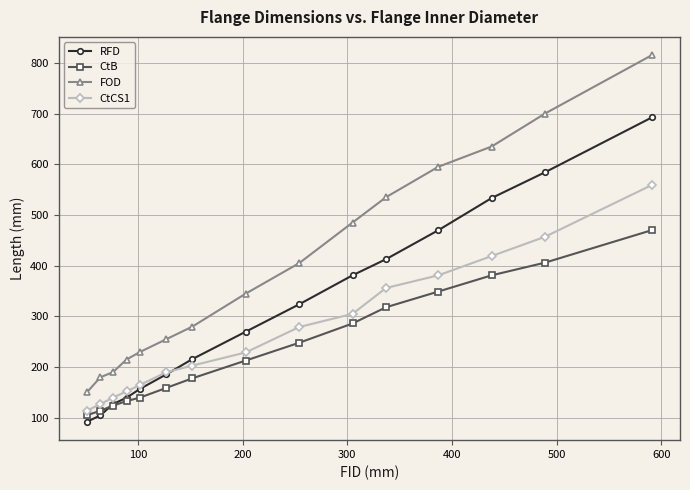

Which series has the largest range (max minus min)?

FOD